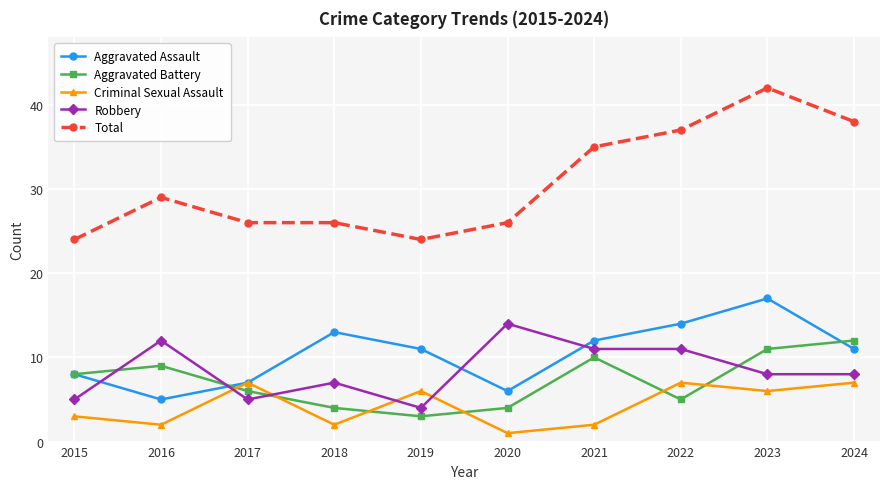

True or false: Aggravated Assault and Total cross at least once.

False